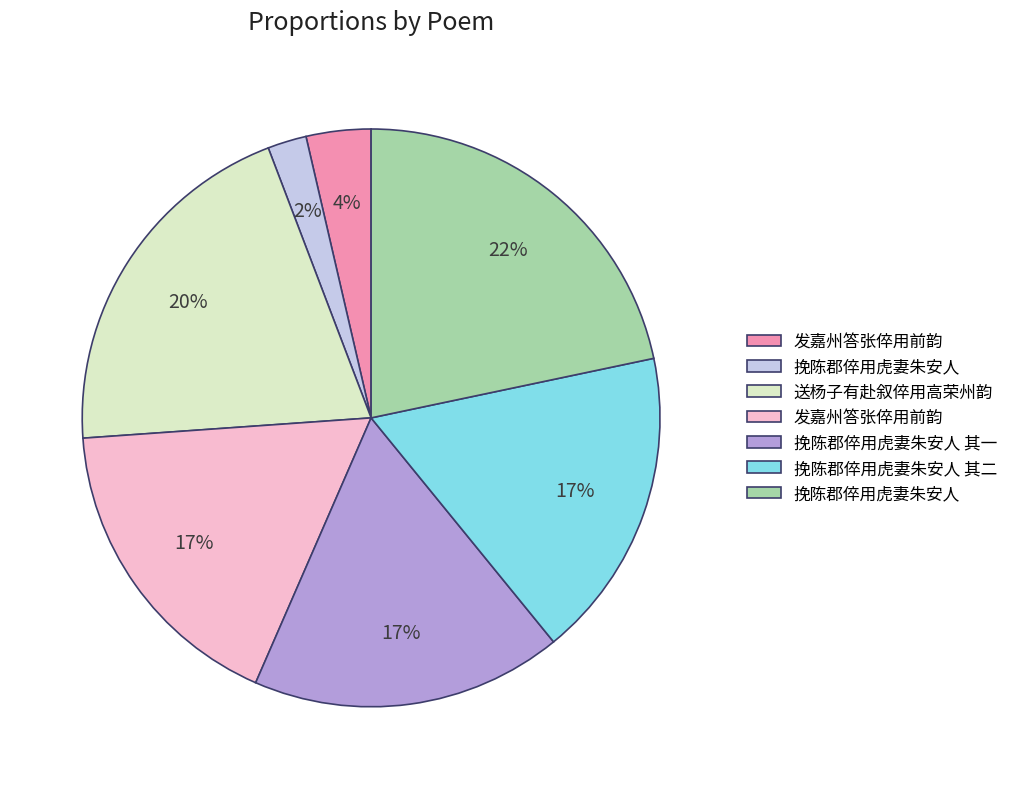

Is there a majority slice in this chart?

No